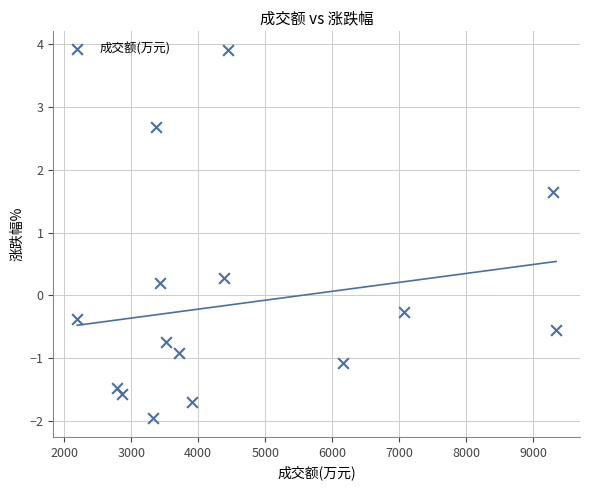

What is the range of X values (max minus min)?

7142.0